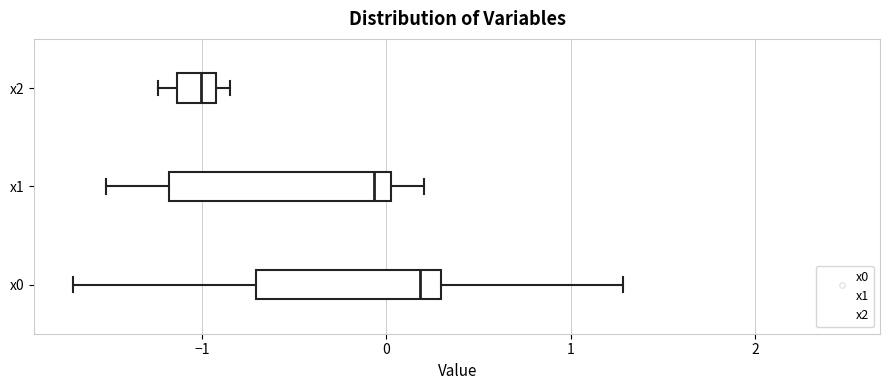

Reading bottom to top, read every box against the x-axis: the position of its median line, the range the box covers, and the ends of its whiskers. The values are not printed on the chart, so give them approximately, as read against the axis.

x0: median 0.2, box -0.7 to 0.3, whiskers -1.7 to 1.3
x1: median -0.1, box -1.2 to 0.0, whiskers -1.5 to 0.2
x2: median -1.0, box -1.1 to -0.9, whiskers -1.2 to -0.8